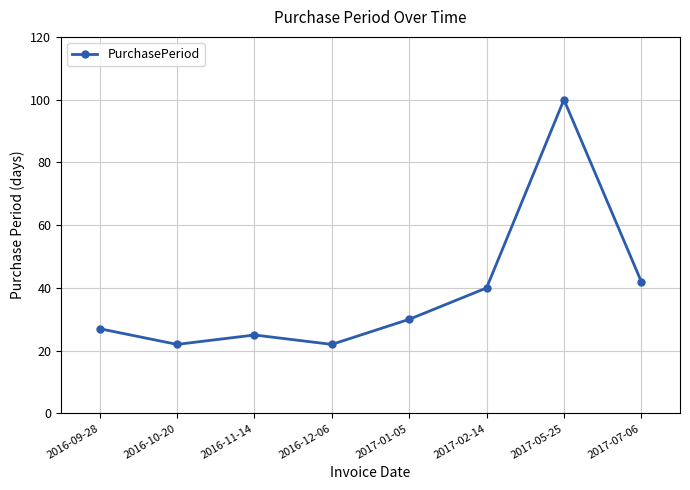

Between 2016-09-28 and 2017-02-14, which is larger?

2017-02-14